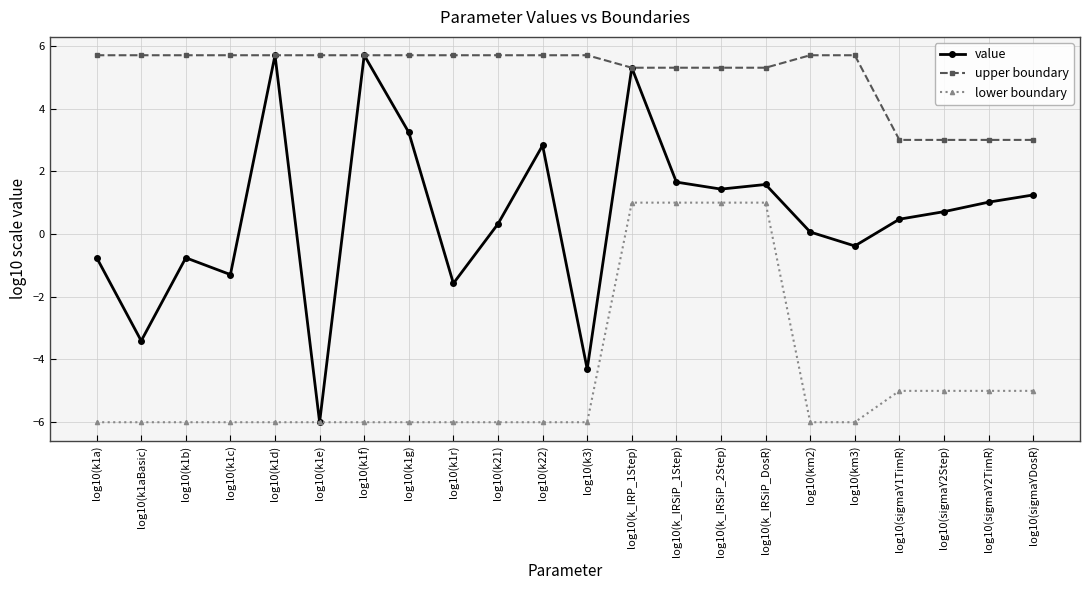

Does the chart have visible grid lines?

Yes